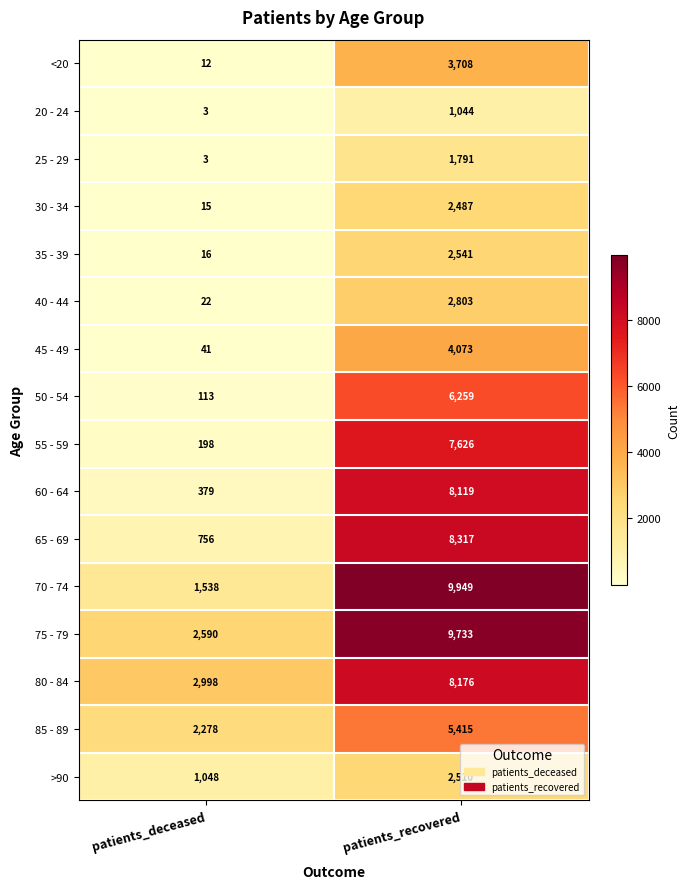

Where is 20 - 24 nearest to the value 523?

patients_deceased